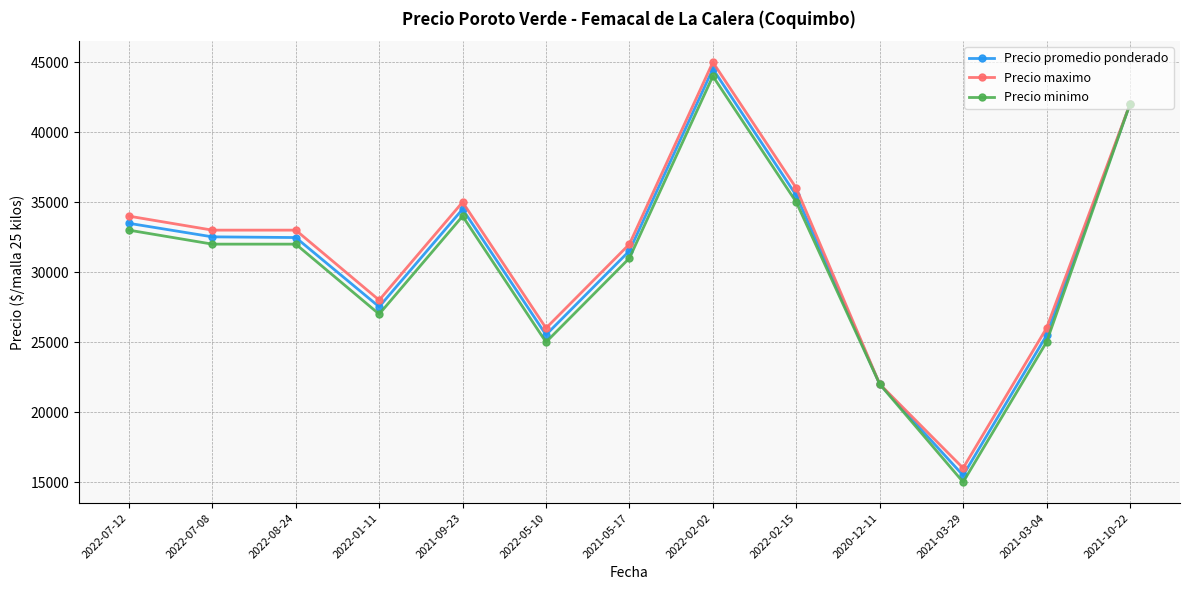

At how many categories does at least one series exceed 27798?

9